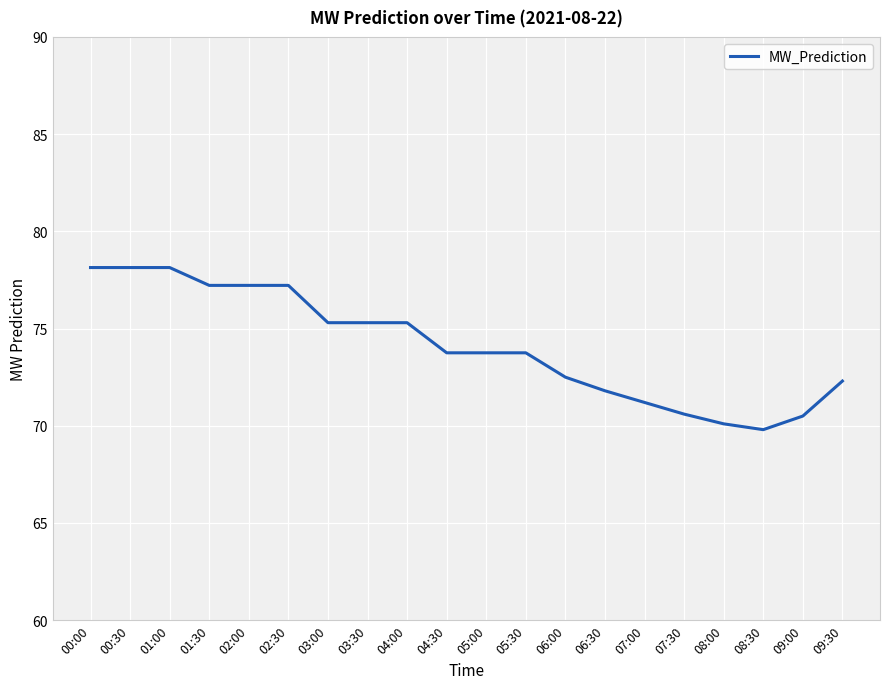

What is the difference between the second highest and second lowest values?

8.0